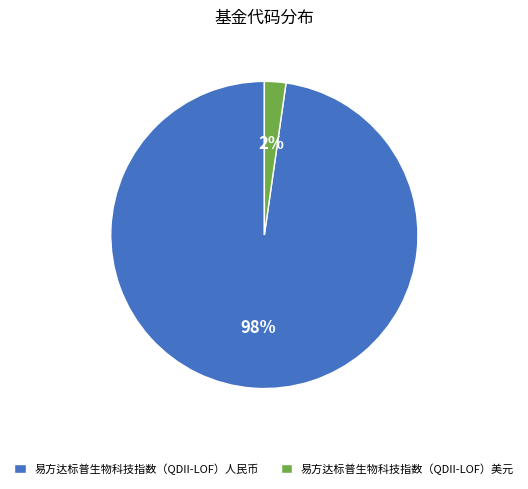

What percentage is the 易方达标普生物科技指数（QDII-LOF）美元 slice, to the nearest percent?

2%